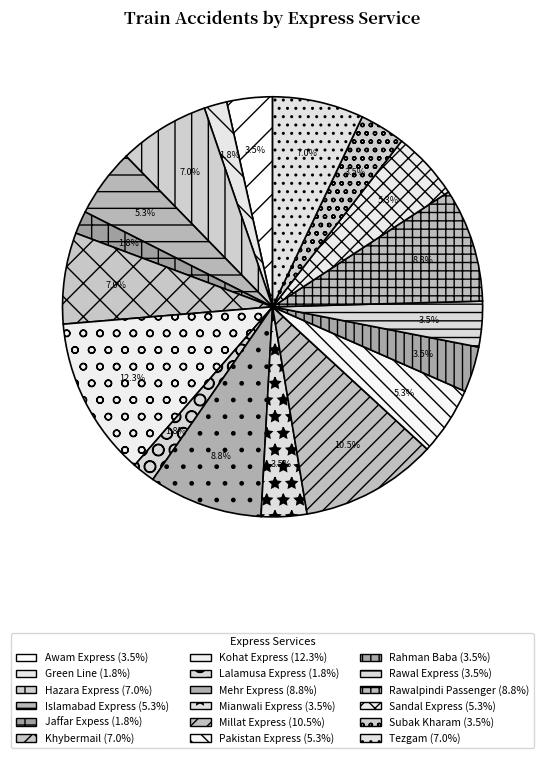

To the nearest percent, what is the average slice percentage?

6%